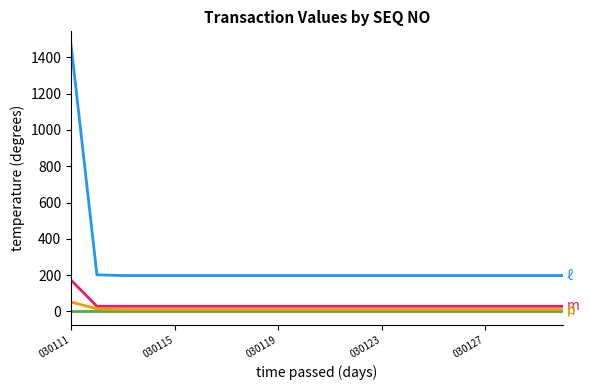

What is the maximum value shown in the chart?

1470.0